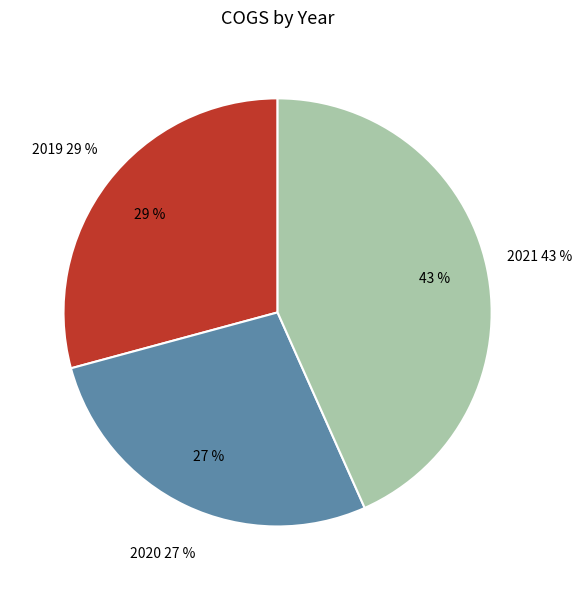

To the nearest percent, what is the combined percentage of 2021 and 2019?

73%